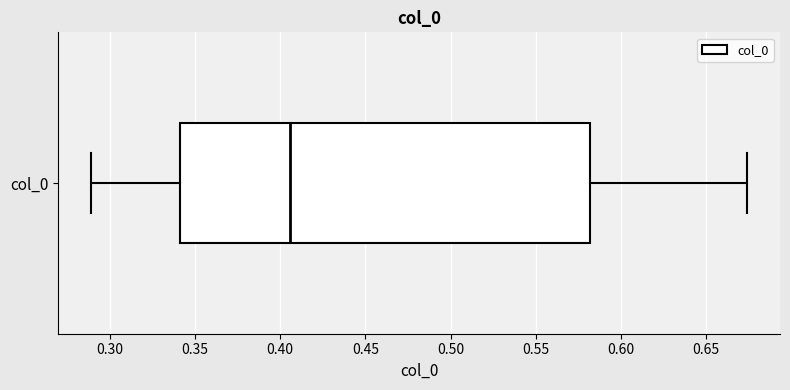

Where does the median line of the box for col_0 sit on the x-axis? The values are not printed on the chart, so give them approximately, as read against the axis.

0.405